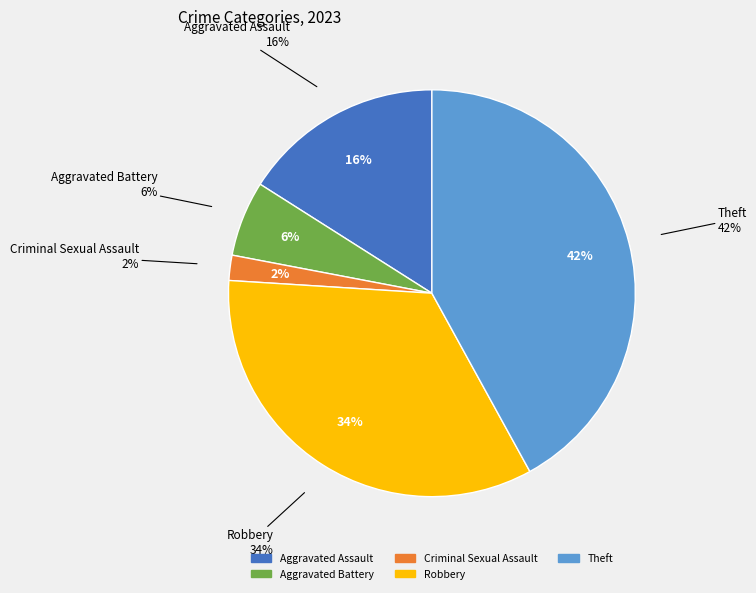

How many segments does this pie chart have?

5